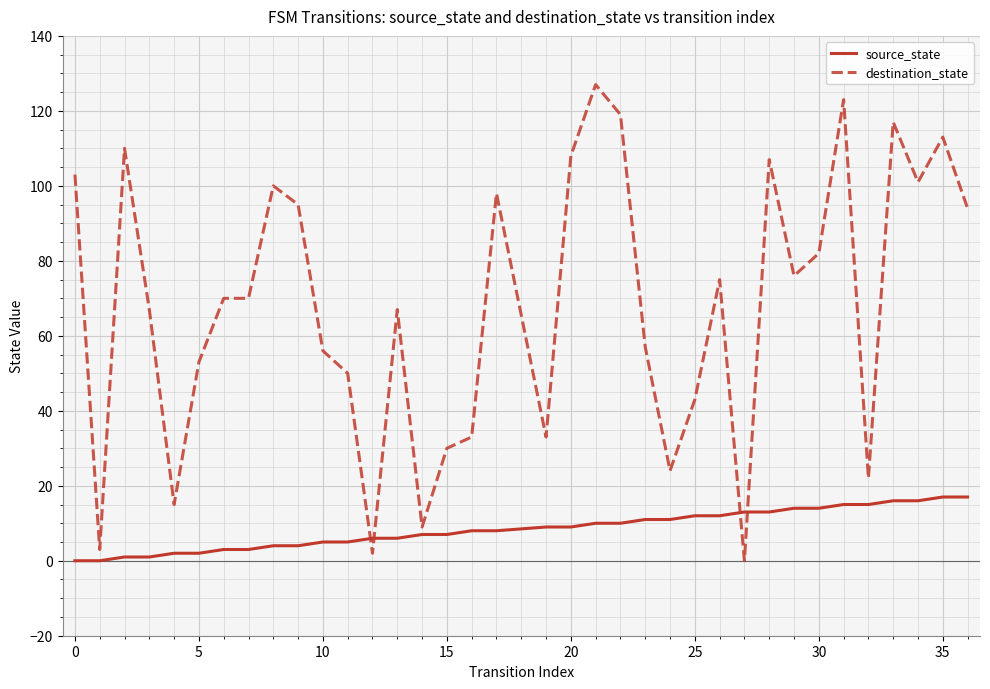

What is the highest value of the destination_state series?

127